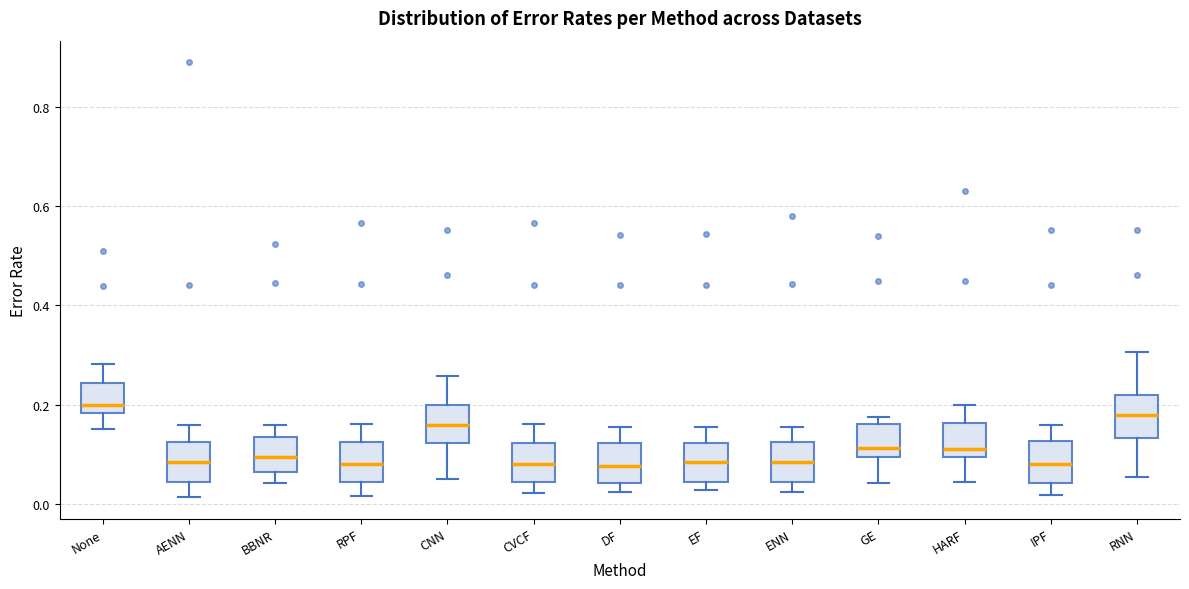

Reading left to right, transcribe this box plot: for each box, give where its median line is, the range the box spans, and where its two whiskers end, as read against the y-axis. The values are not printed on the chart, so give them approximately, as read against the axis.

None: median 0.20, box 0.18 to 0.24, whiskers 0.16 to 0.28
AENN: median 0.08, box 0.04 to 0.12, whiskers 0.02 to 0.16
BBNR: median 0.10, box 0.06 to 0.14, whiskers 0.04 to 0.16
RPF: median 0.08, box 0.04 to 0.12, whiskers 0.02 to 0.16
CNN: median 0.16, box 0.12 to 0.20, whiskers 0.04 to 0.26
CVCF: median 0.08, box 0.04 to 0.12, whiskers 0.02 to 0.16
DF: median 0.08, box 0.04 to 0.12, whiskers 0.02 to 0.16
EF: median 0.08, box 0.04 to 0.12, whiskers 0.02 to 0.16
ENN: median 0.08, box 0.04 to 0.12, whiskers 0.02 to 0.16
GE: median 0.12, box 0.10 to 0.16, whiskers 0.04 to 0.18
HARF: median 0.12, box 0.10 to 0.16, whiskers 0.04 to 0.20
IPF: median 0.08, box 0.04 to 0.12, whiskers 0.02 to 0.16
RNN: median 0.18, box 0.14 to 0.22, whiskers 0.06 to 0.30